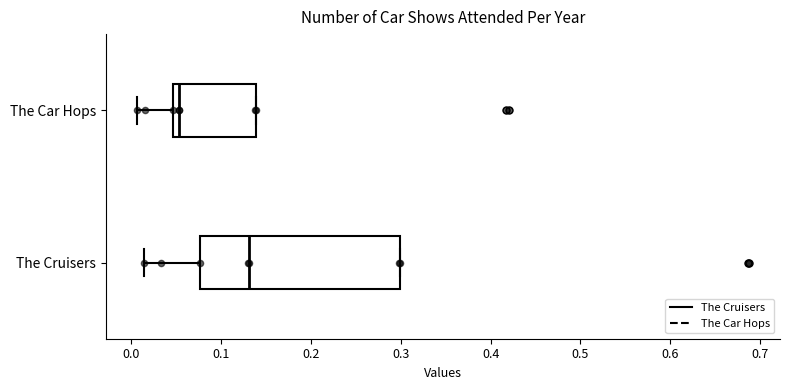

Which box is the widest, from its left edge to its right edge?

The Cruisers